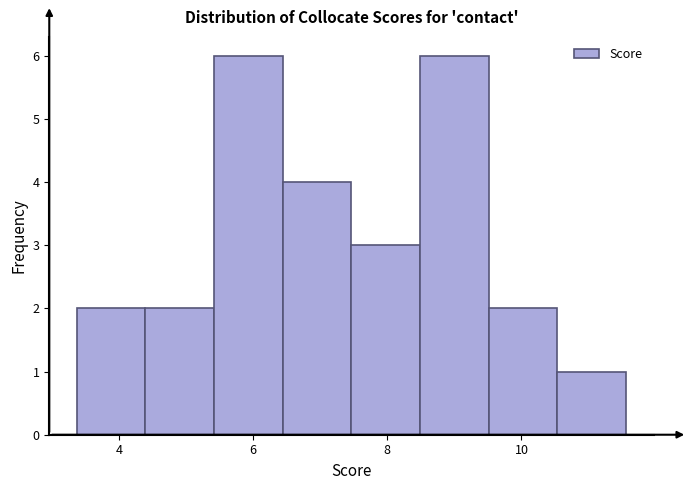

Reading left to right, transcribe this chart: for each bar, give the range it covers on the x-axis and its height. Neither the bar edges nor the heights are printed on the chart, so give them approximately, as read against the axes.

3.4 to 4.4: 2
4.4 to 5.4: 2
5.4 to 6.4: 6
6.4 to 7.4: 4
7.4 to 8.4: 3
8.4 to 9.6: 6
9.6 to 10.6: 2
10.6 to 11.6: 1